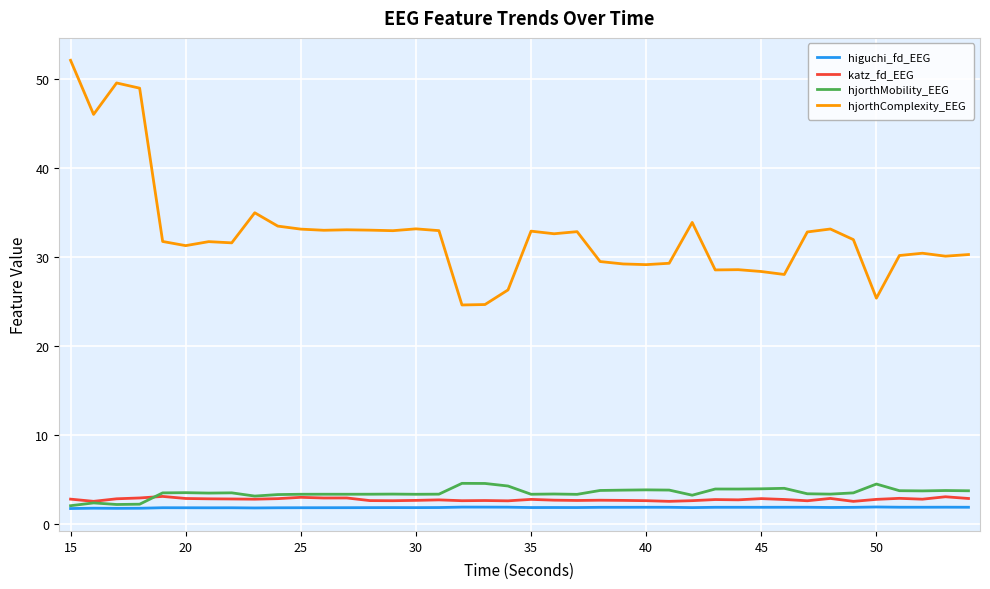

True or false: hjorthMobility_EEG and hjorthComplexity_EEG intersect in this chart.

False